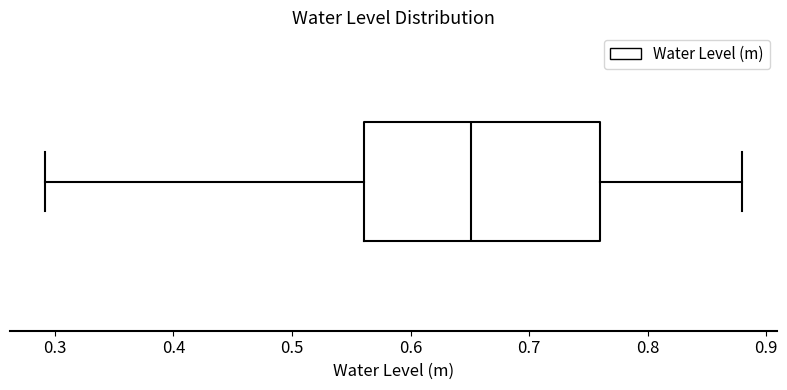

Read this box plot against the x-axis: the position of the median line, the range covered by the box, and the ends of both whiskers. The values are not printed on the chart, so give them approximately, as read against the axis.

median 0.65, box 0.56 to 0.76, whiskers 0.29 to 0.88